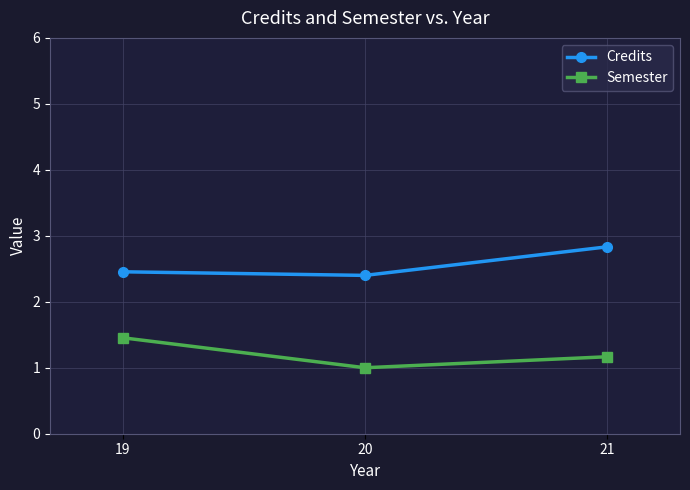

Is this an area chart (filled region under the line)?

No